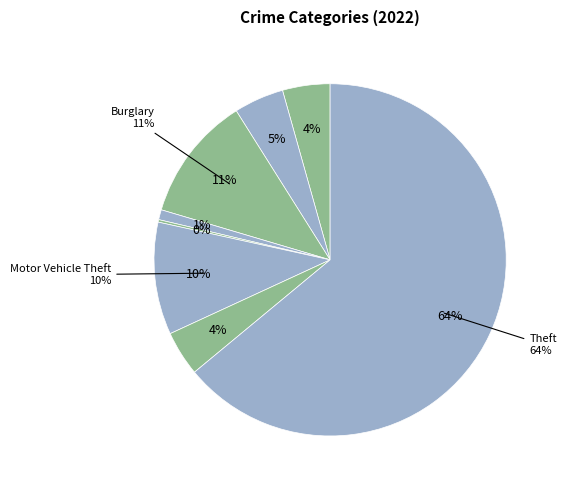

To the nearest percent, what is the difference between the largest and smallest slice percentages?

64%